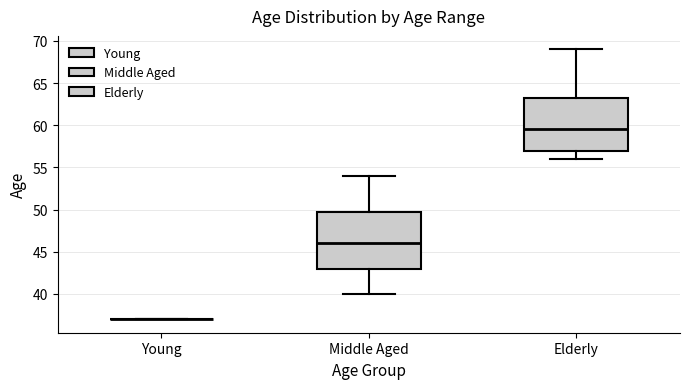

Reading left to right, read every box against the y-axis: the position of its median line, the range the box covers, and the ends of its whiskers. The values are not printed on the chart, so give them approximately, as read against the axis.

Young: box collapsed to a line at 37.0, whiskers 37.0 to 37.0
Middle Aged: median 46.0, box 43.0 to 50.0, whiskers 40.0 to 54.0
Elderly: median 59.5, box 57.0 to 63.5, whiskers 56.0 to 69.0